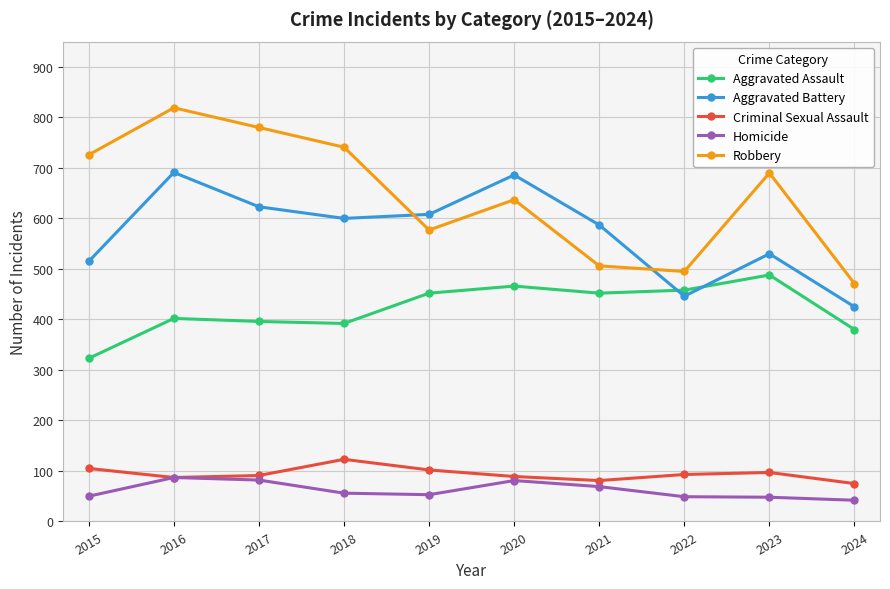

The Homicide series shows 48 at 2023. True or false?

True